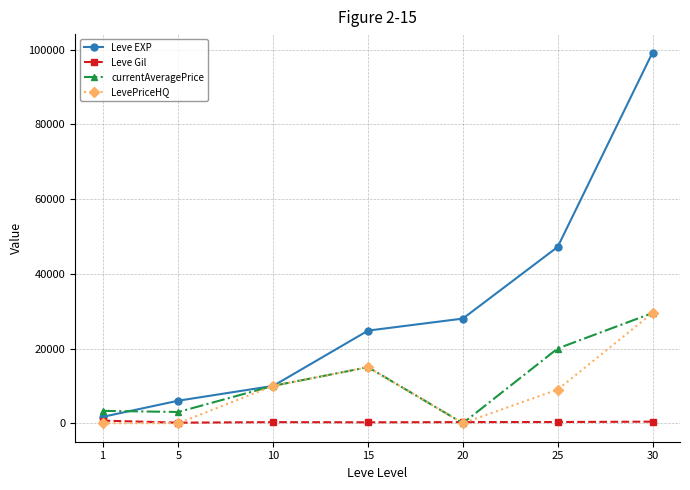

Is the value of LevePriceHQ at 30 greater than the value of Leve Gil at 10?

Yes